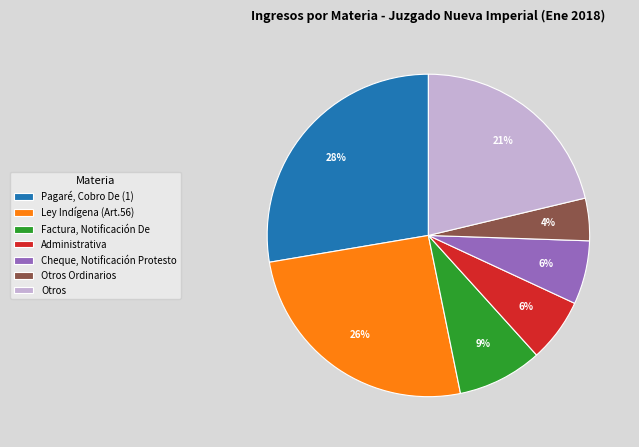

Is the sum of Cheque, Notificación Protesto and Administrativa greater than half?

No